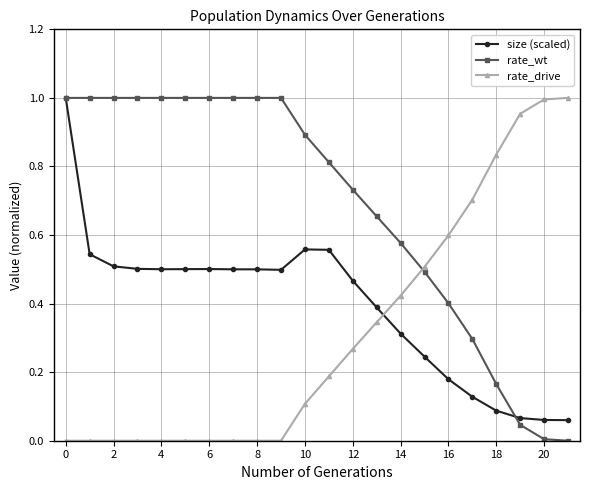

List the series in order of their overall mean, lowest first.

rate_drive, size (scaled), rate_wt